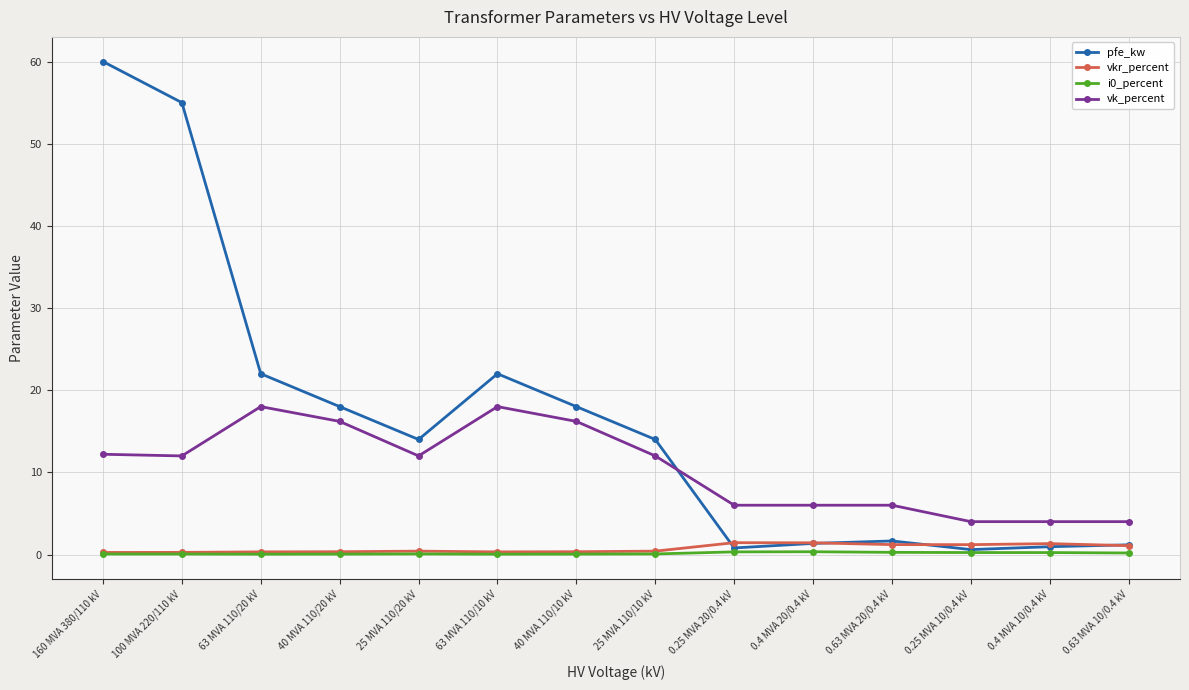

What is the difference between the i0_percent values at 0.4 MVA 20/0.4 kV and 63 MVA 110/10 kV?

0.3